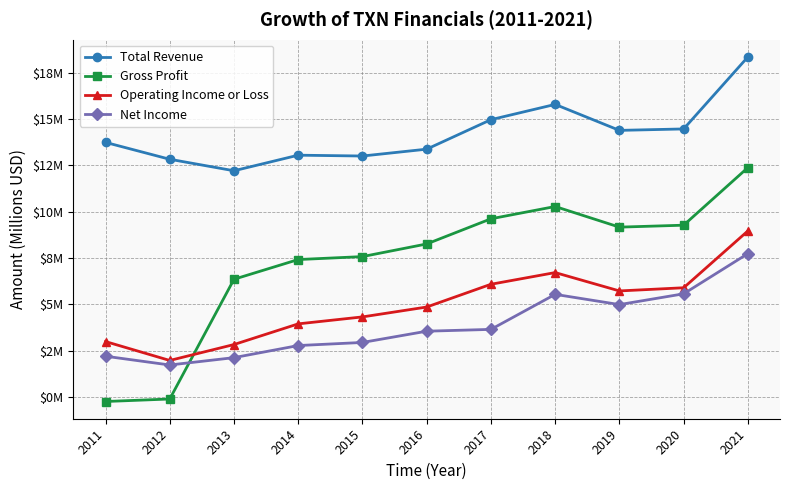

What are all the series names shown in the legend?

Total Revenue, Gross Profit, Operating Income or Loss, Net Income